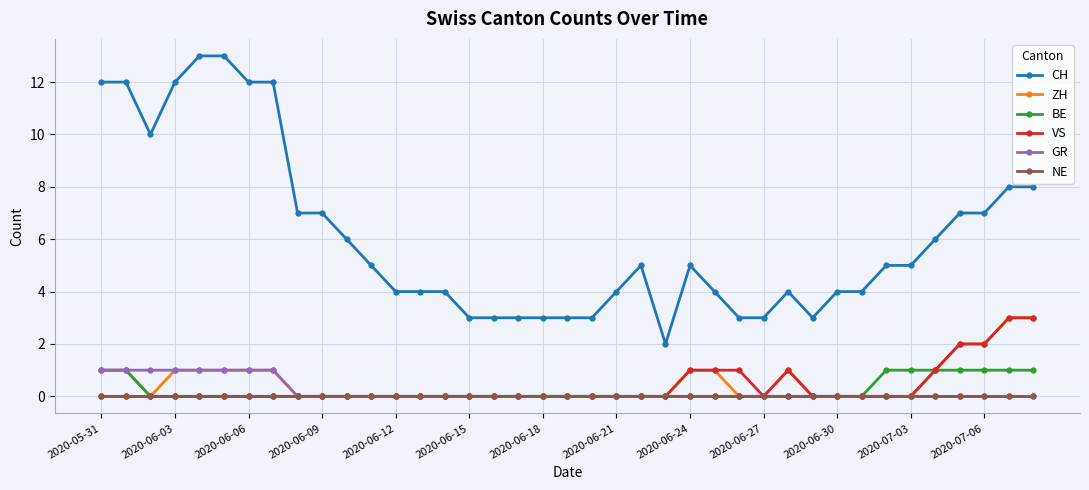

How many series are shown in this chart?

6